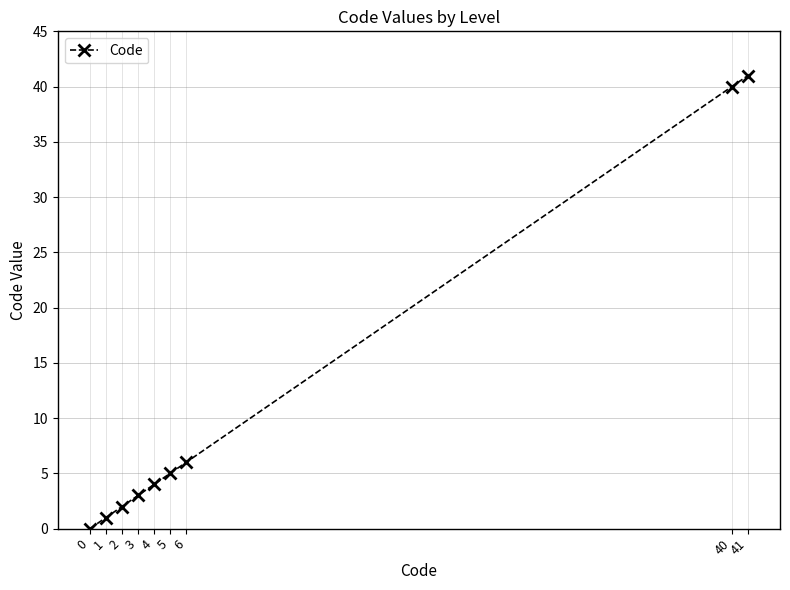

What is the sum of all values?

102